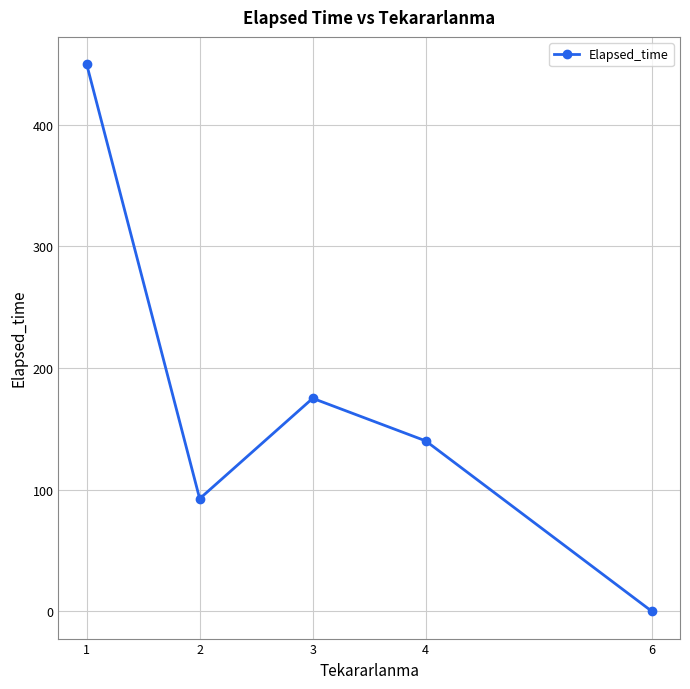

List the labels in order of value, largest first.

1, 3, 4, 2, 6